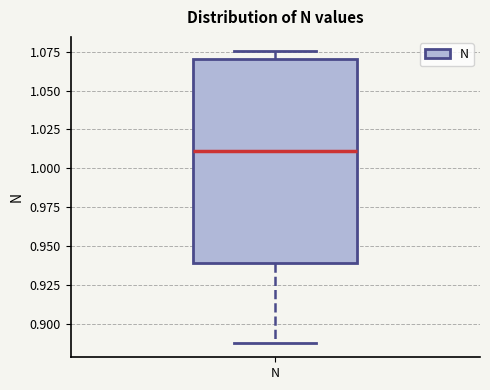

Read this box plot against the y-axis: the position of the median line, the range covered by the box, and the ends of both whiskers. The values are not printed on the chart, so give them approximately, as read against the axis.

median 1.010, box 0.940 to 1.070, whiskers 0.890 to 1.075